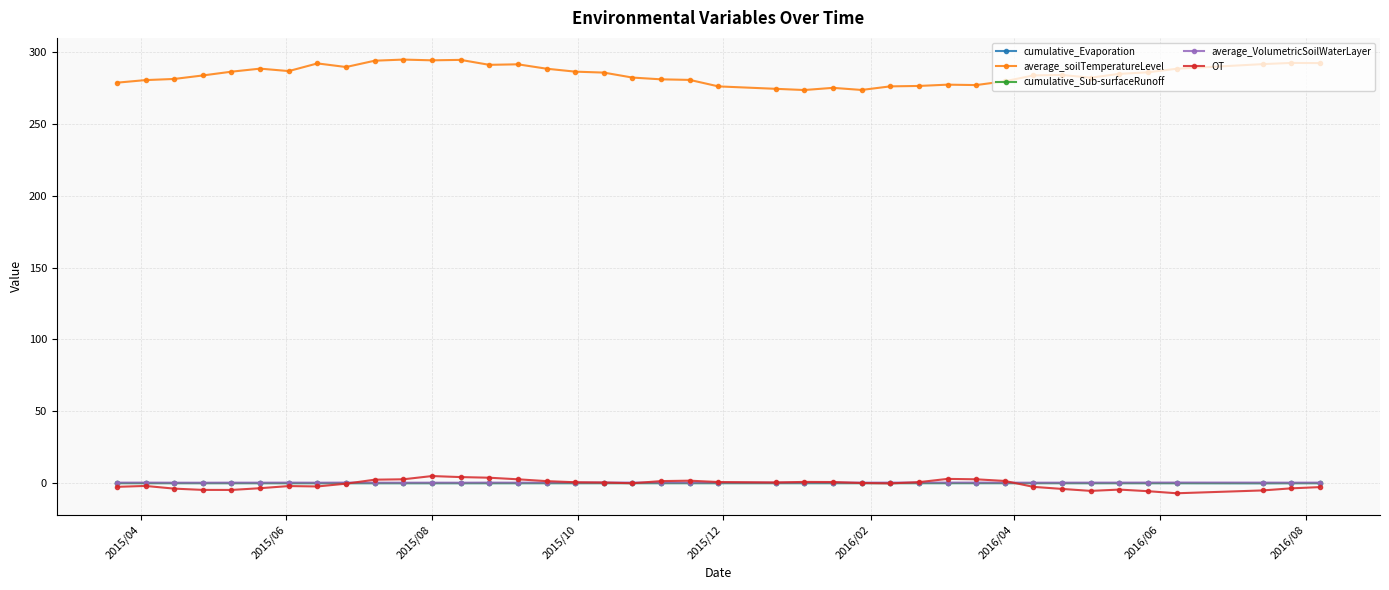

What is the value of the average_soilTemperatureLevel point at the 24th from the left?

273.6